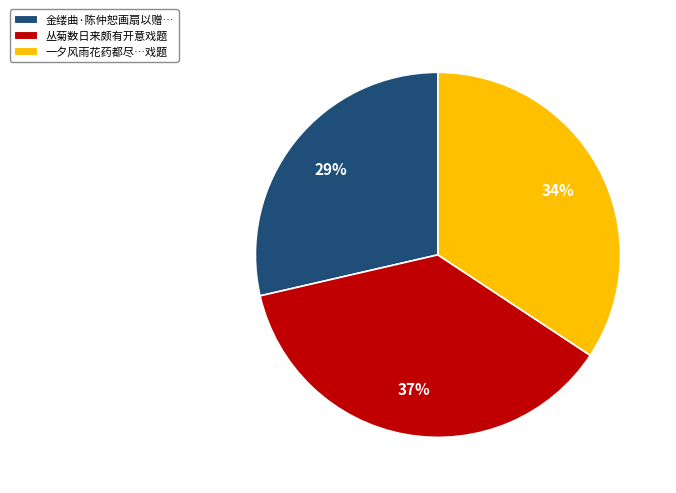

Is there any slice that represents more than half of the pie?

No